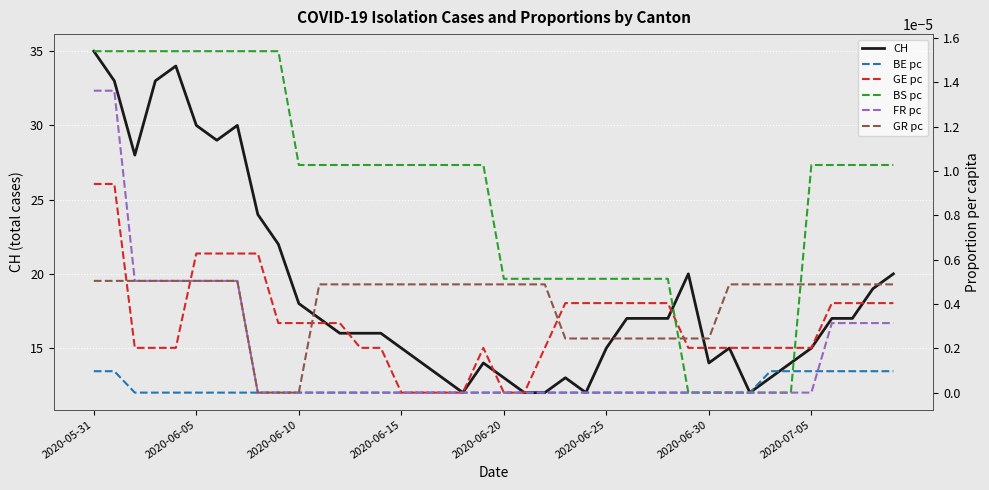

What is the lowest value of the CH series?

12